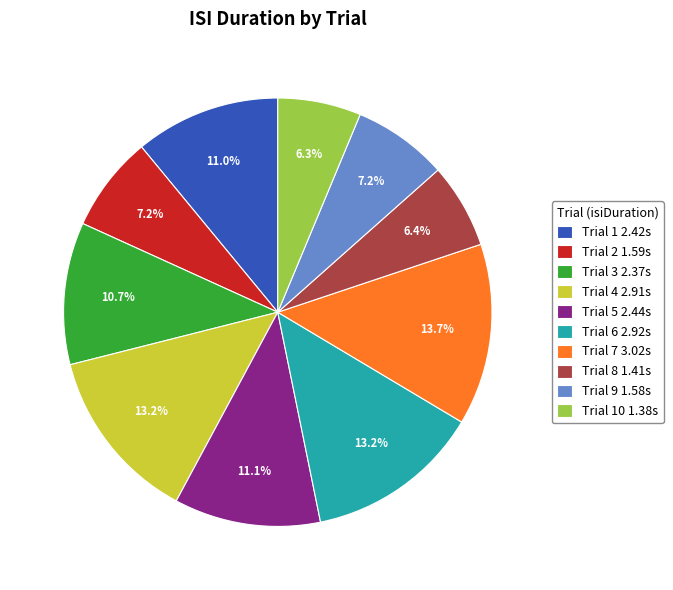

Count the number of slices in the pie.

10